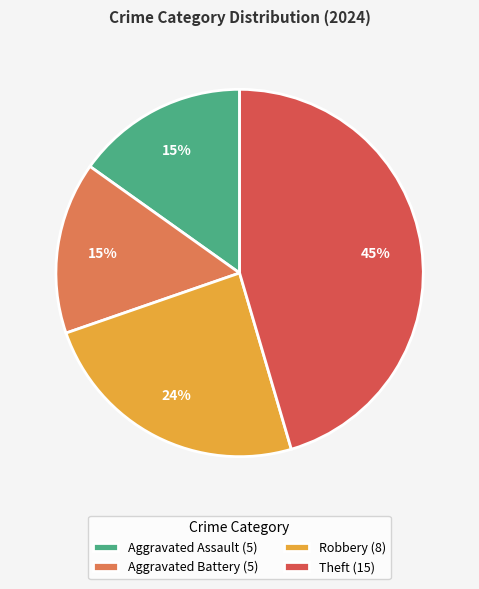

What is the largest slice in the pie chart?

Theft (15)